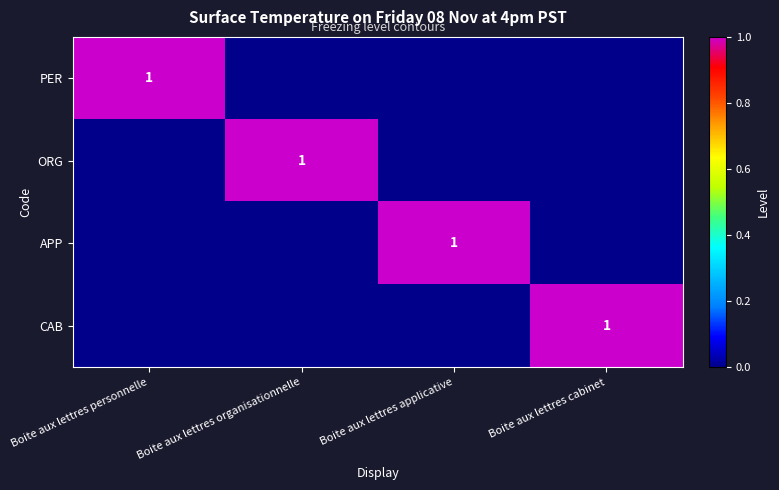

At how many categories does at least one series exceed 0?

4